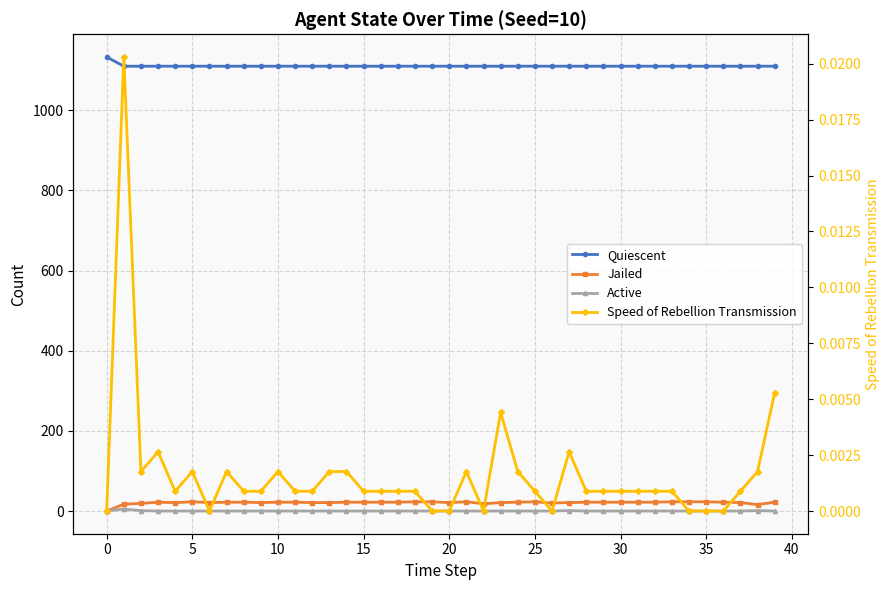

At which category is the sum across all series the highest?

5